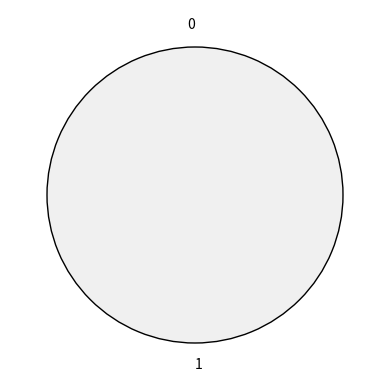

How many slices are in this pie chart?

2